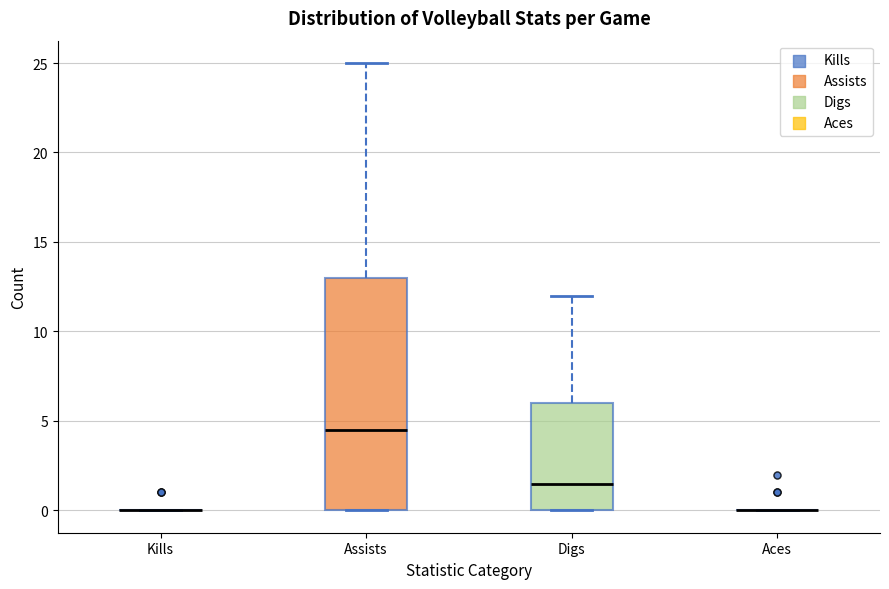

Where is the upper edge of the box for Digs on the y-axis? The values are not printed on the chart, so give them approximately, as read against the axis.

6.0